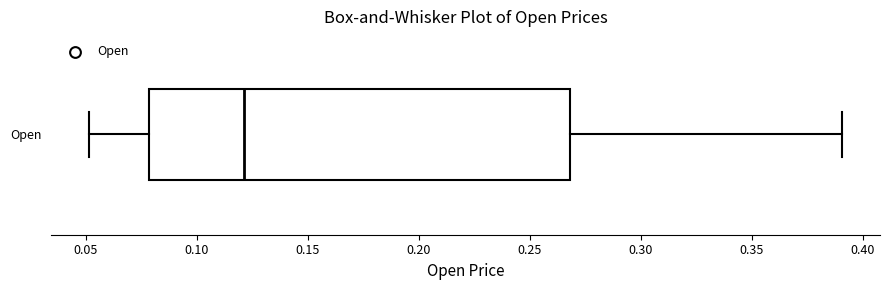

Transcribe this box plot: give where the median line is, the range the box spans, and where the two whiskers end, as read against the x-axis. The values are not printed on the chart, so give them approximately, as read against the axis.

median 0.12, box 0.08 to 0.27, whiskers 0.05 to 0.39